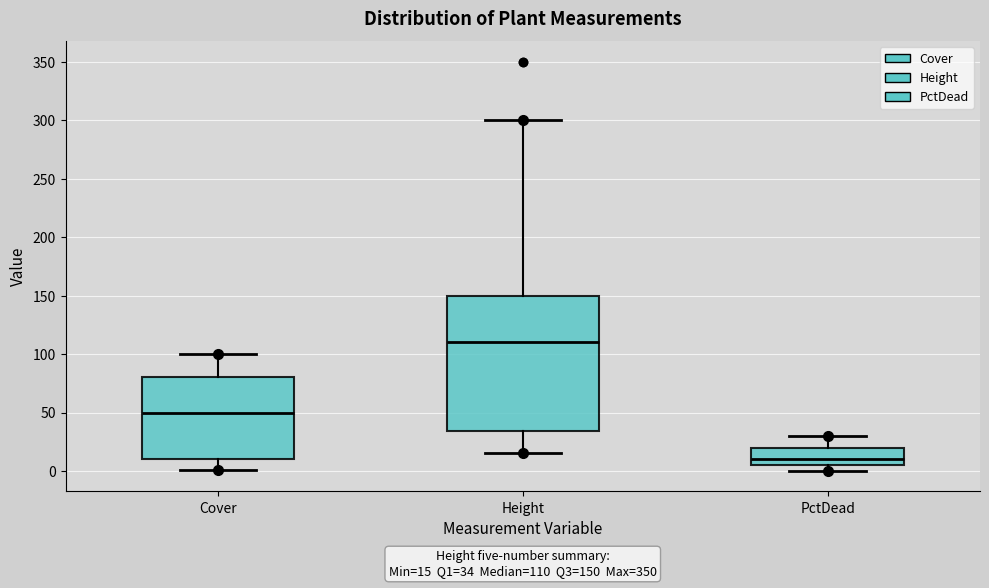

Which box's median line is the lowest?

PctDead